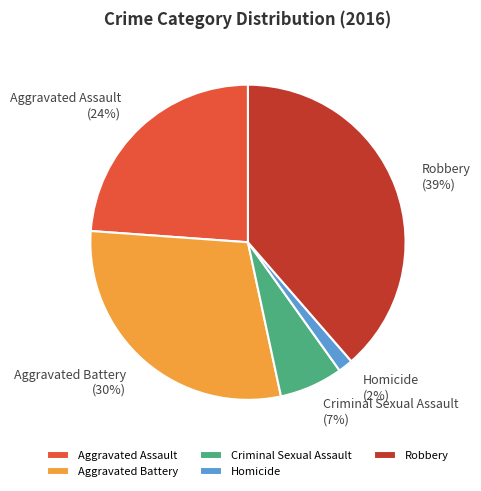

Do Aggravated Battery and Robbery together represent more than half of the pie?

Yes